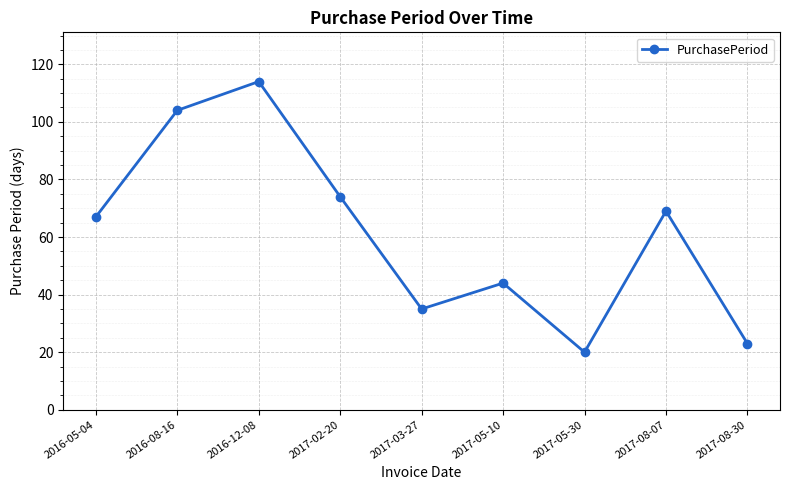

What is the label of the 8th point from the left?

2017-08-07